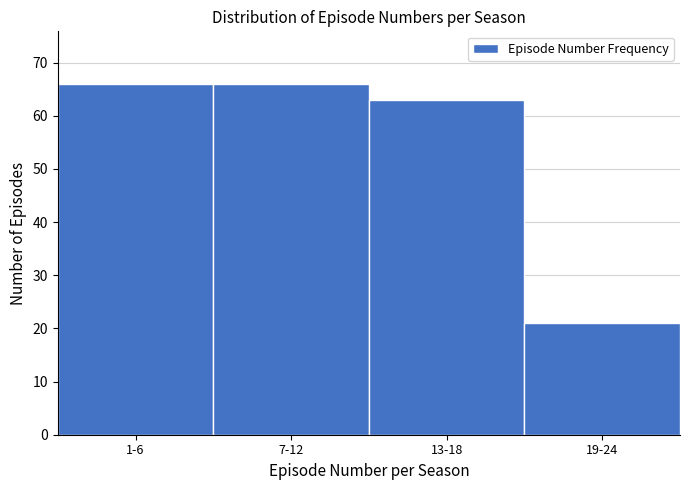

Reading right to left, what are all the values shown in this chart?

19-24=21	13-18=63	7-12=66	1-6=66